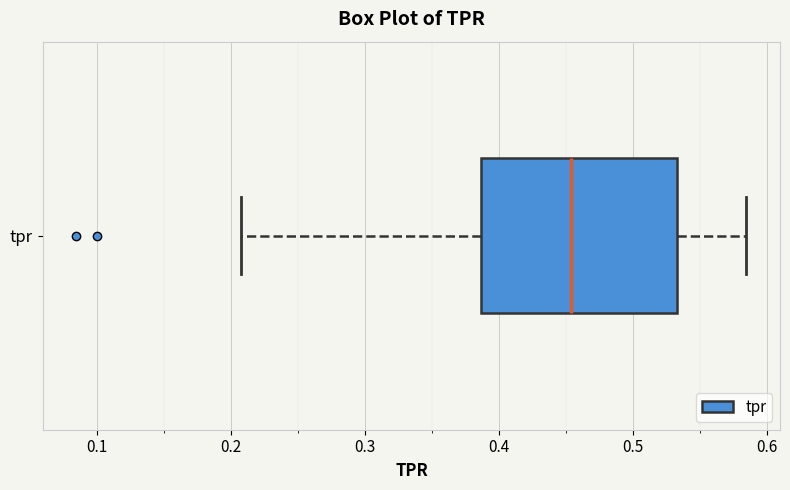

Read this box plot against the x-axis: the position of the median line, the range covered by the box, and the ends of both whiskers. The values are not printed on the chart, so give them approximately, as read against the axis.

median 0.45, box 0.39 to 0.53, whiskers 0.21 to 0.58